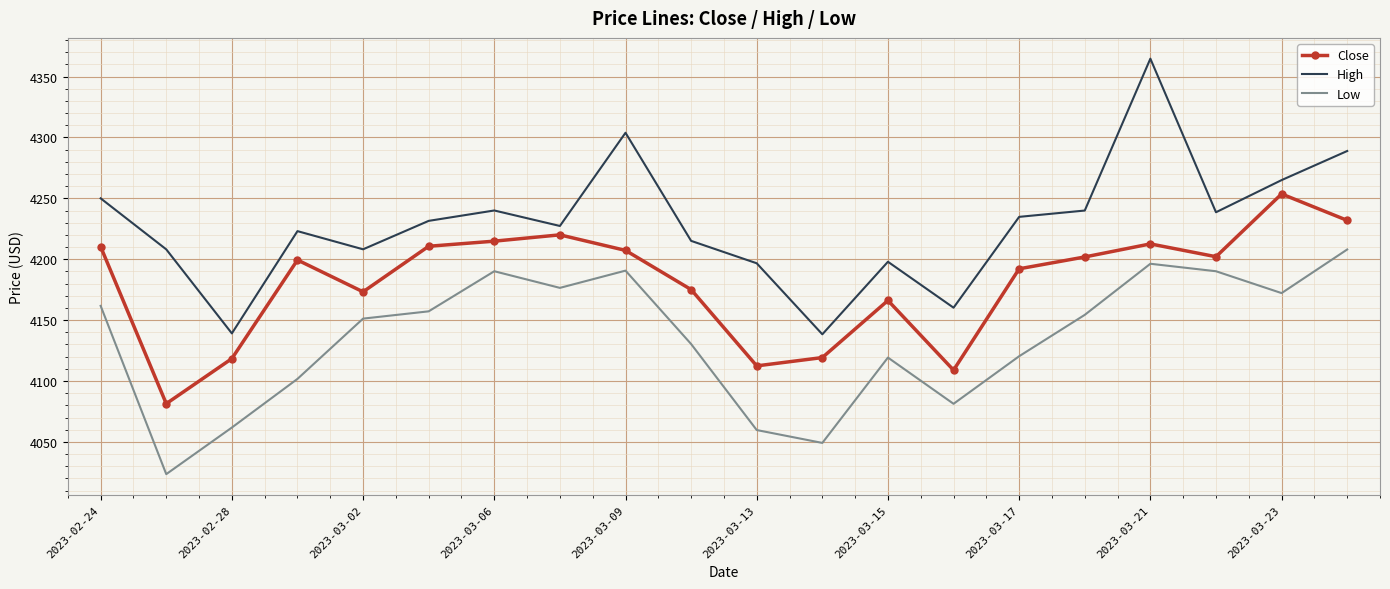

Rank the series by their average value, from highest to lowest.

High, Close, Low